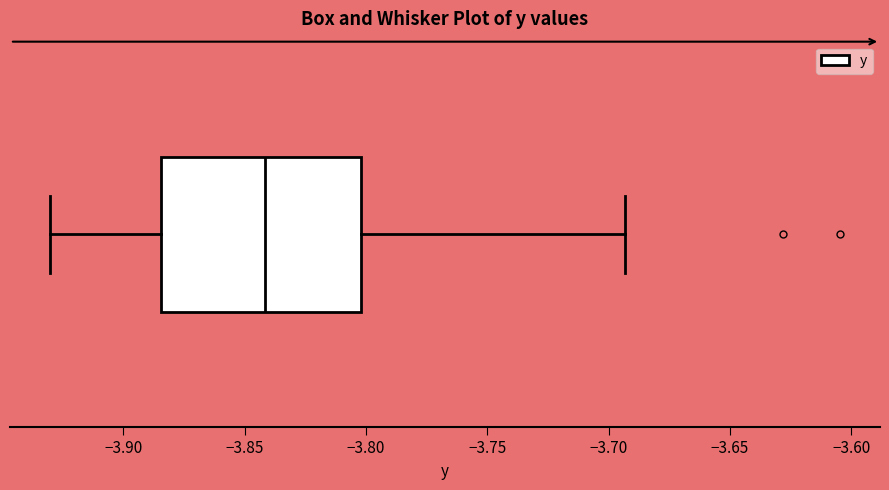

Read this box plot against the x-axis: the position of the median line, the range covered by the box, and the ends of both whiskers. The values are not printed on the chart, so give them approximately, as read against the axis.

median -3.840, box -3.885 to -3.800, whiskers -3.930 to -3.695